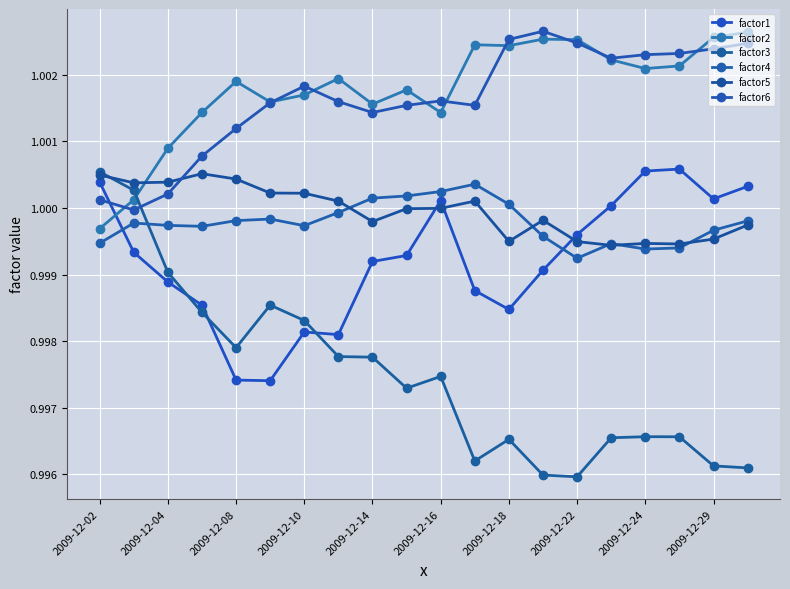

Where is the first local maximum for factor2?

2009-12-08